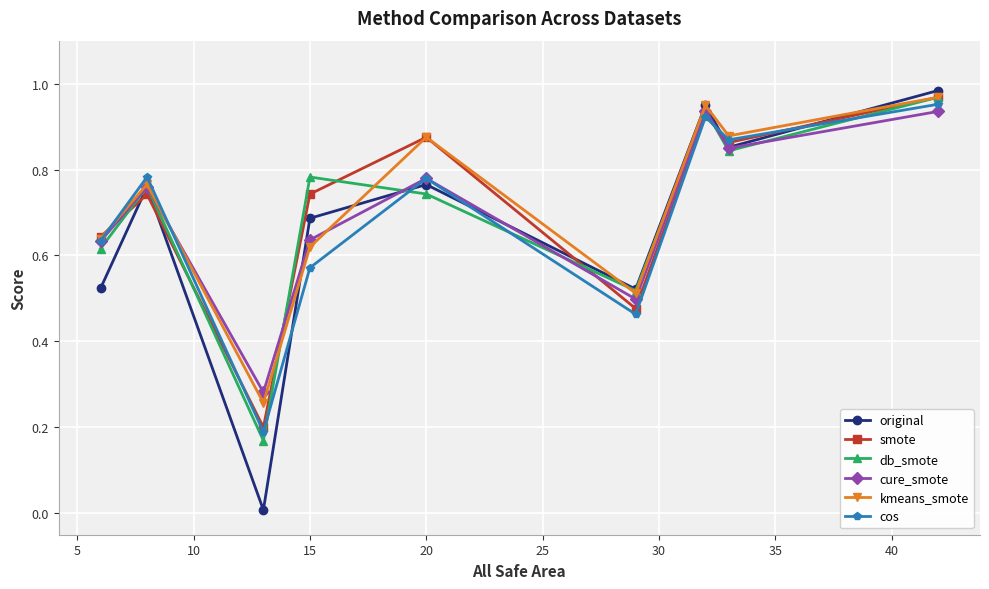

True or false: cos has more than 0 interior local peaks.

True